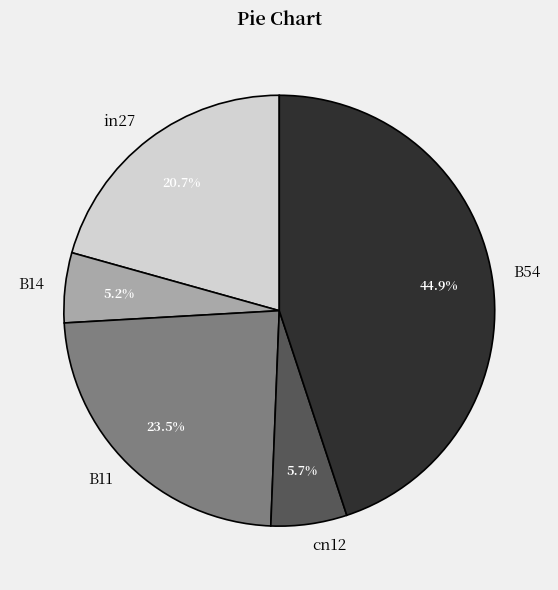

What portion of the pie excludes B11?

76.5%